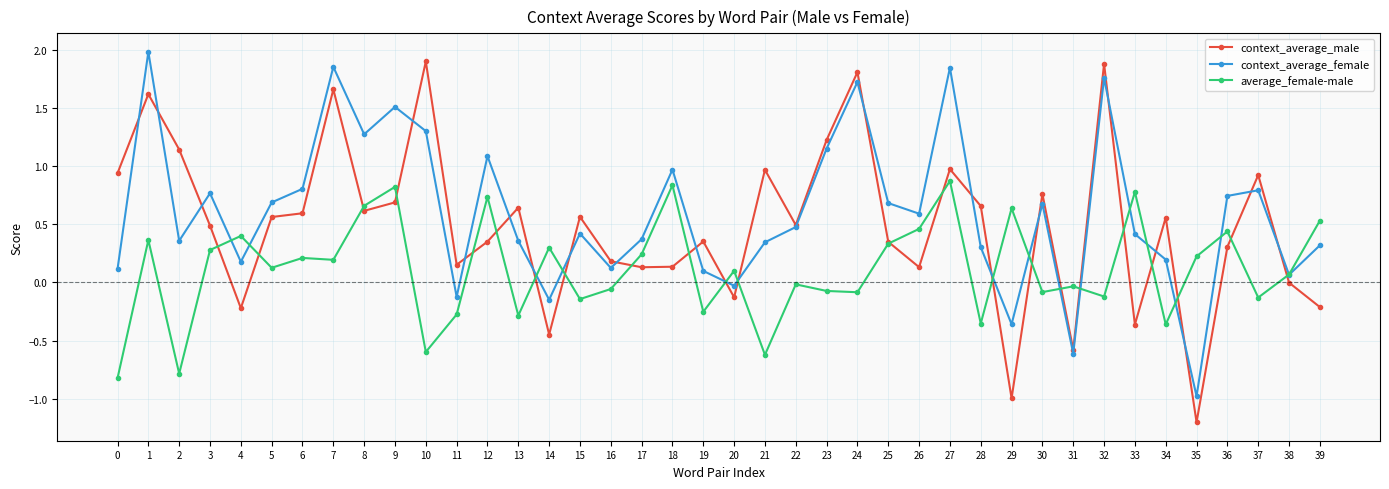

Is the value of average_female-male at 18 greater than the value of context_average_male at 35?

Yes